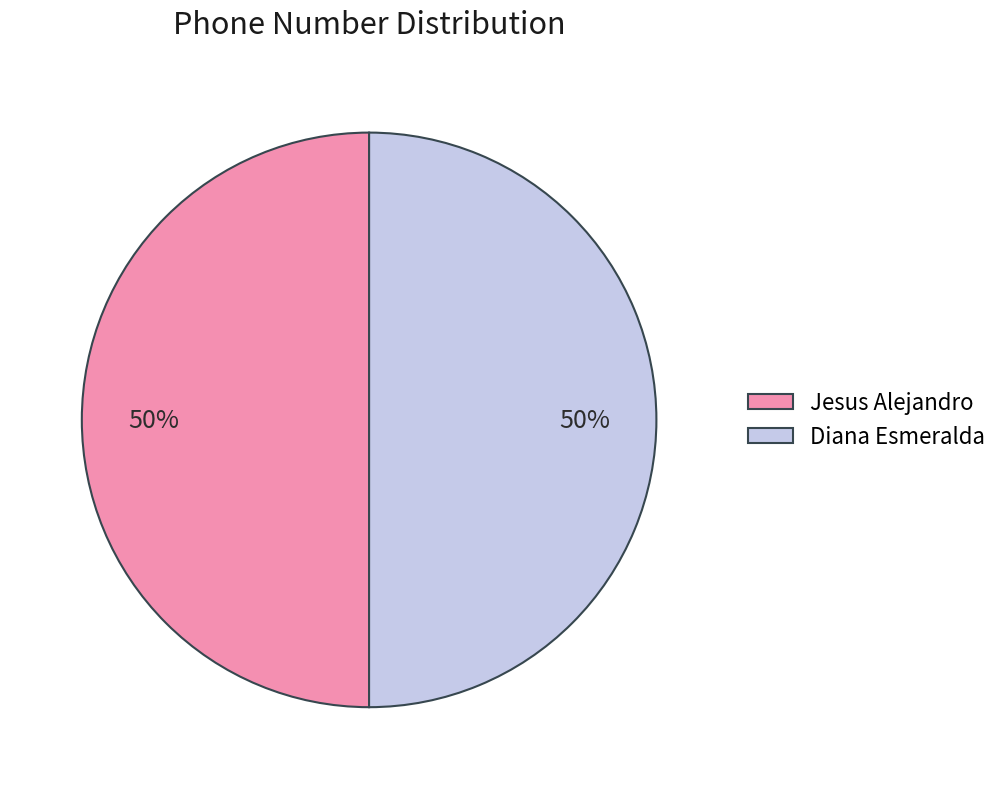

True or false: Jesus Alejandro accounts for 50% of the total.

True